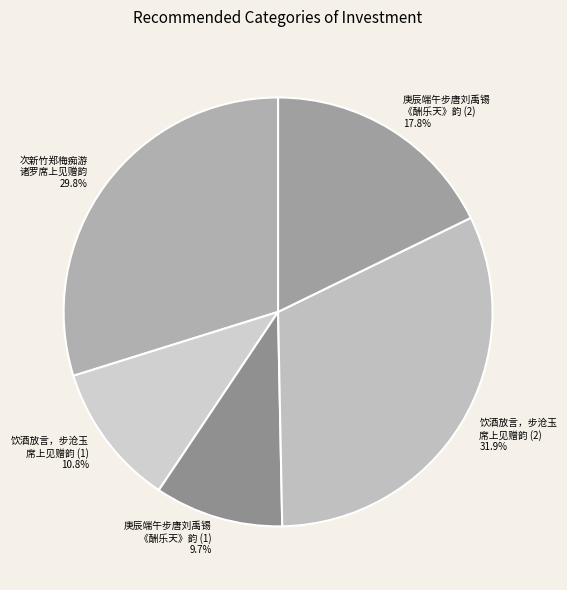

Does any single category account for the majority?

No